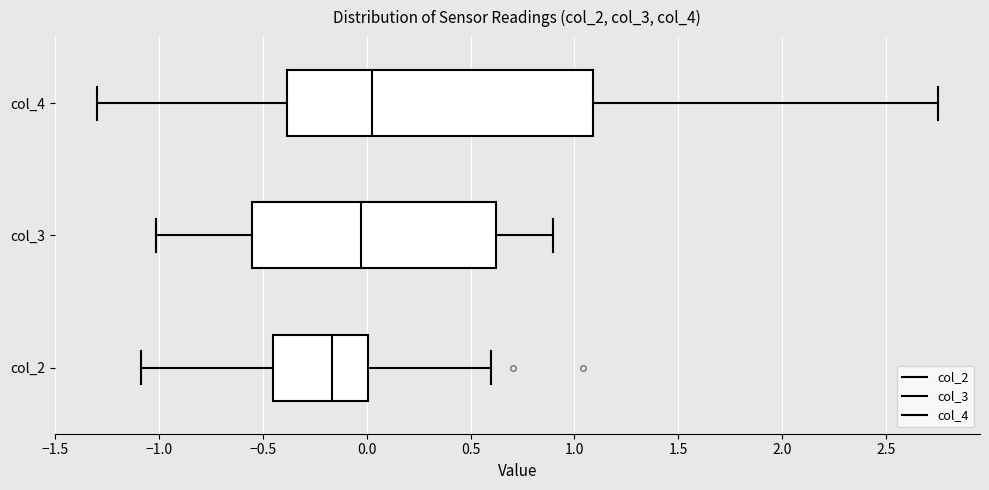

Reading bottom to top, read every box against the x-axis: the position of its median line, the range the box covers, and the ends of its whiskers. The values are not printed on the chart, so give them approximately, as read against the axis.

col_2: median -0.15, box -0.45 to 0.00, whiskers -1.10 to 0.60
col_3: median -0.05, box -0.55 to 0.60, whiskers -1.00 to 0.90
col_4: median 0.00, box -0.40 to 1.10, whiskers -1.30 to 2.75